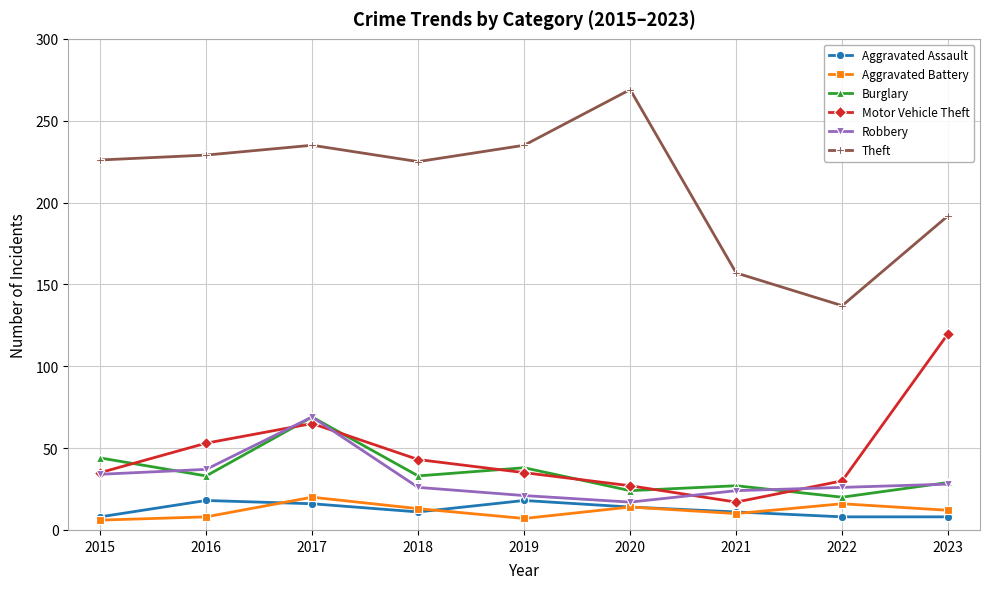

True or false: Burglary and Aggravated Battery intersect in this chart.

False